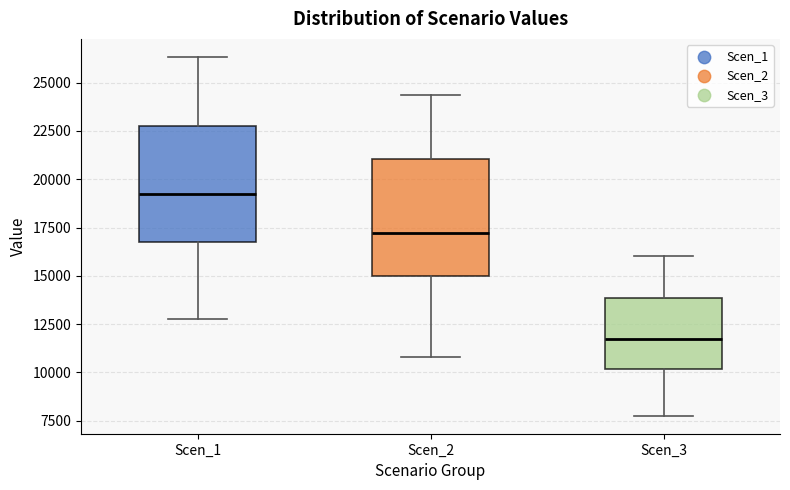

Where does the lower whisker of the box for Scen_1 end on the y-axis? The values are not printed on the chart, so give them approximately, as read against the axis.

12500